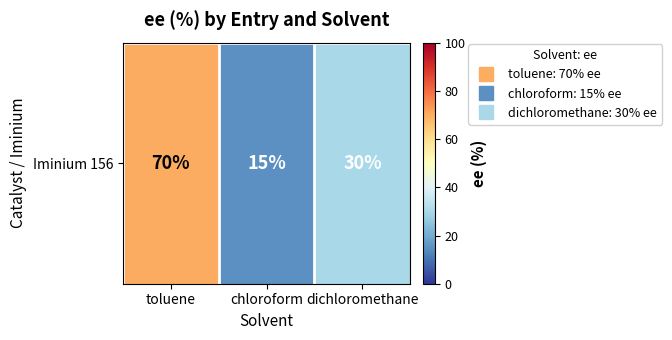

List the labels in order of value, smallest first.

chloroform, dichloromethane, toluene